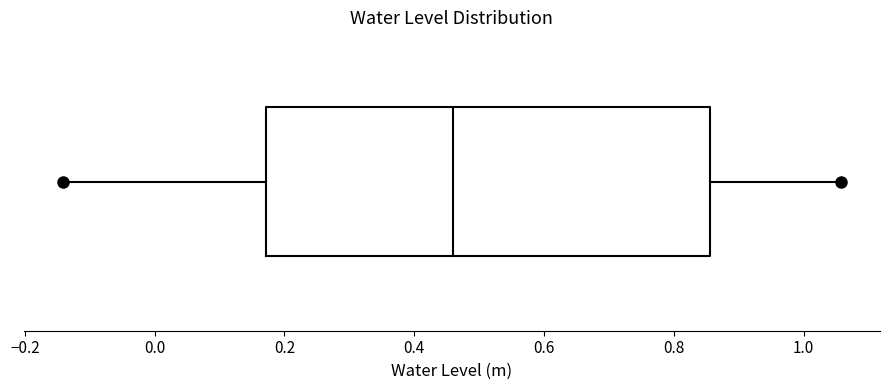

Transcribe this box plot: give where the median line is, the range the box spans, and where the two whiskers end, as read against the x-axis. The values are not printed on the chart, so give them approximately, as read against the axis.

median 0.46, box 0.18 to 0.86, whiskers -0.14 to 1.06